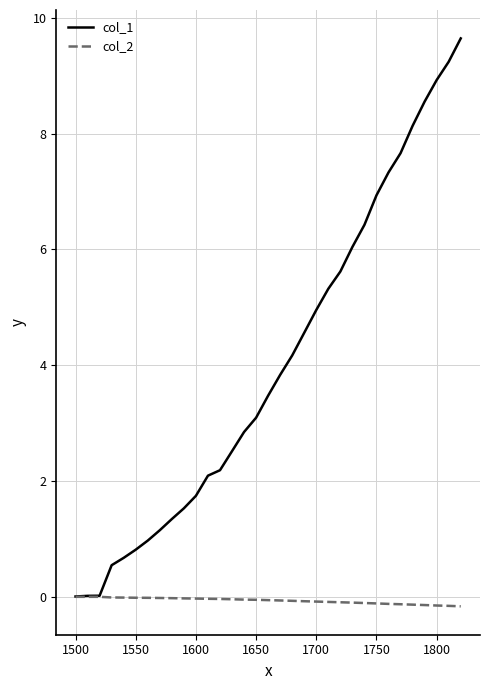

Which series has the largest total across all categories?

col_1